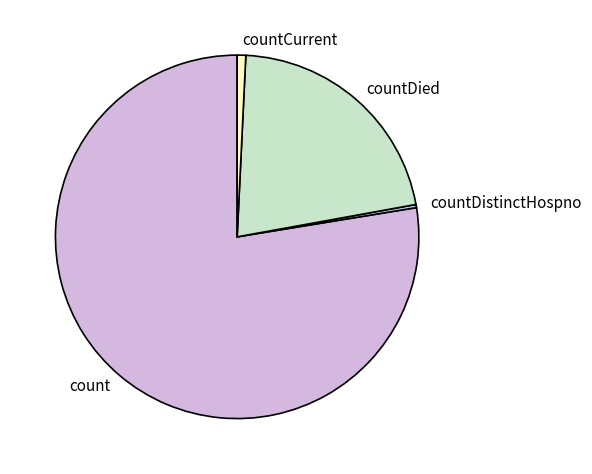

Between count and countDied, which is larger?

count